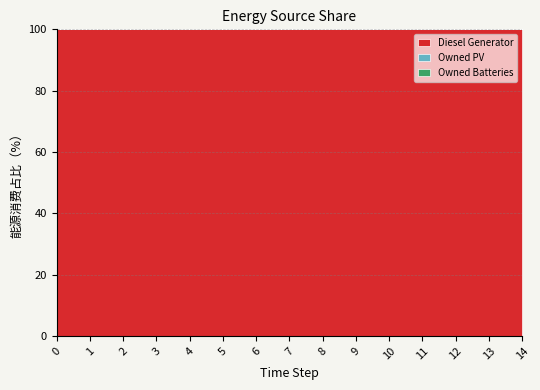

Rank the series by their maximum value, from lowest to highest.

Owned PV, Owned Batteries, Diesel Generator